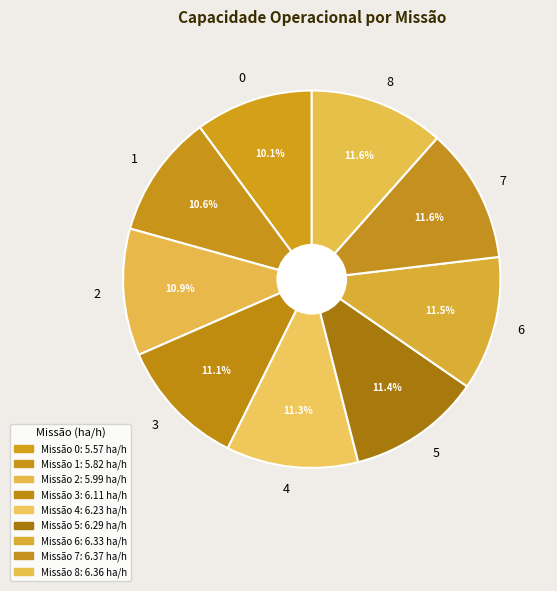

What percentage is the 4 slice, to the nearest percent?

11%